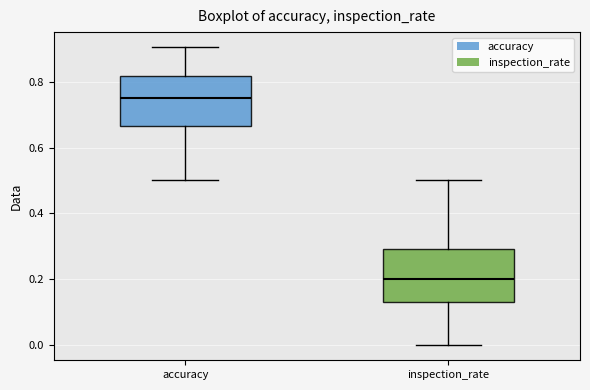

Which box's median line is the highest?

accuracy